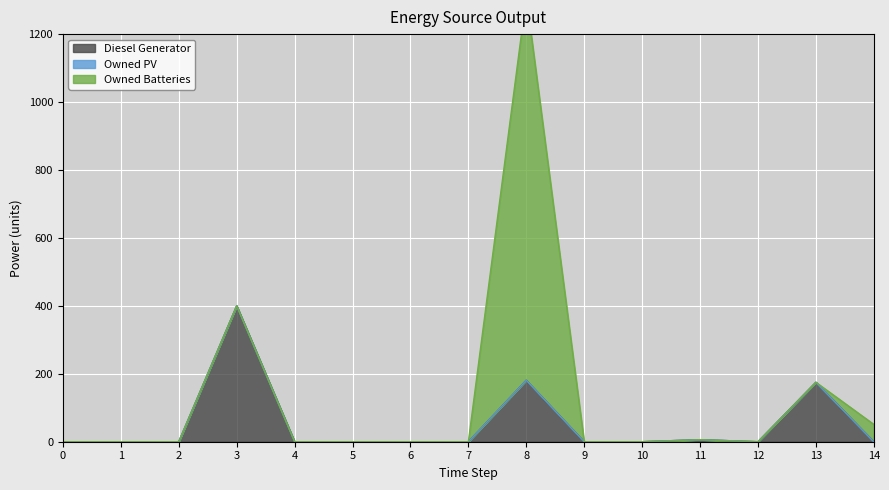

How many series are shown in this chart?

3